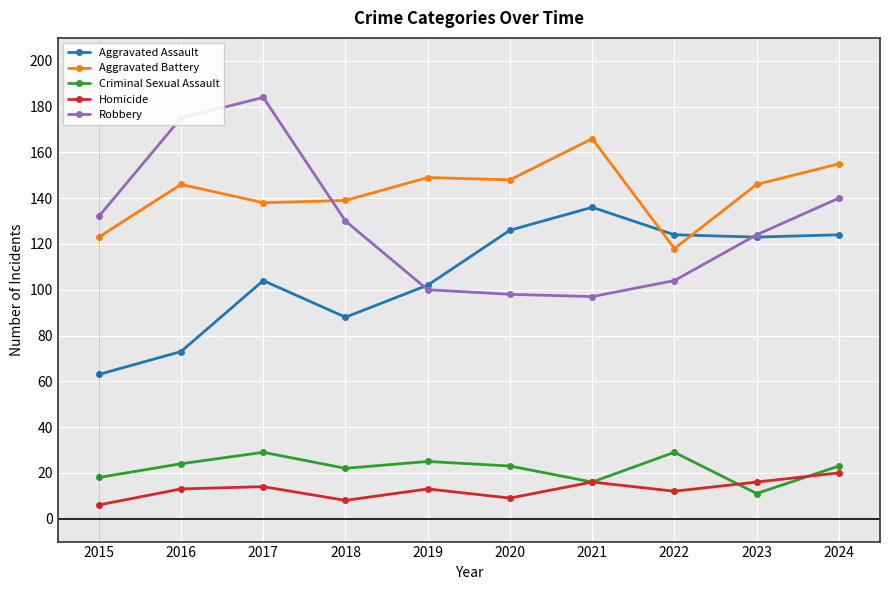

At which label does Aggravated Assault first exceed 123?

2020